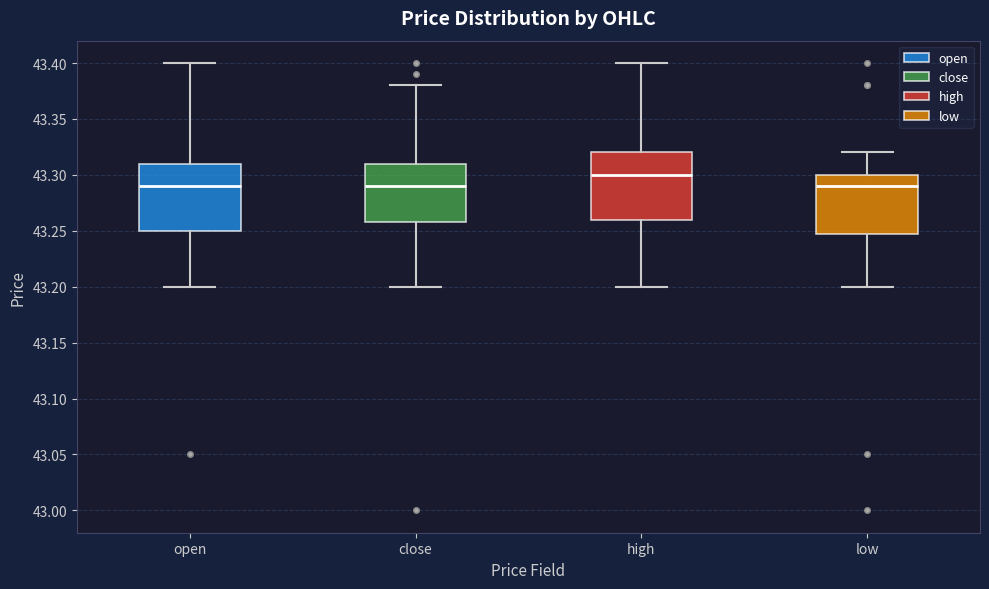

Which box has the highest median line?

high